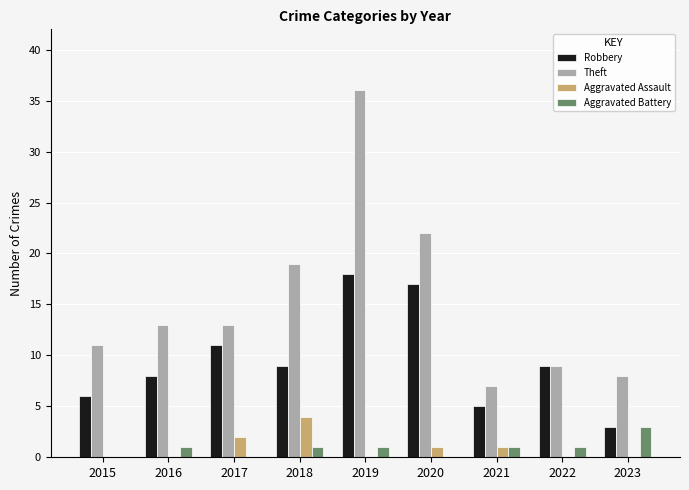

Count the number of data series in this chart.

4